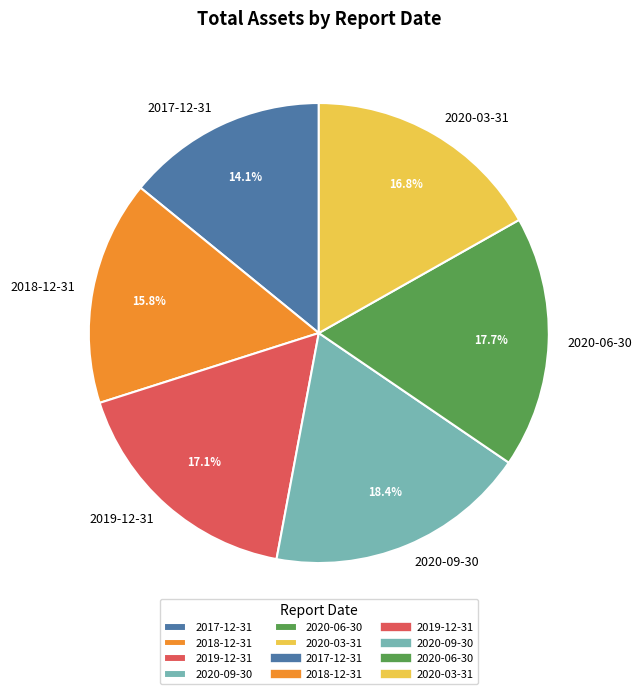

Which category has the biggest portion of the pie?

2020-09-30